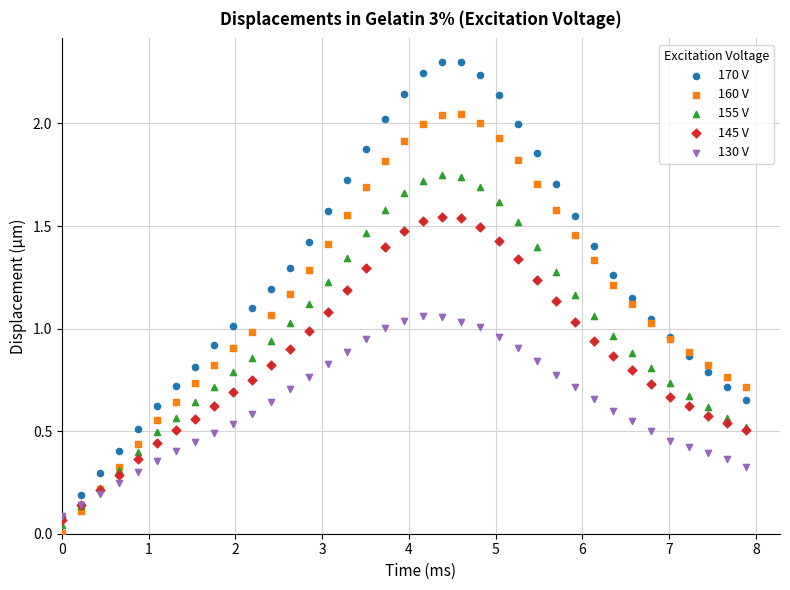

What are all the series names shown in the legend?

170 V, 160 V, 155 V, 145 V, 130 V